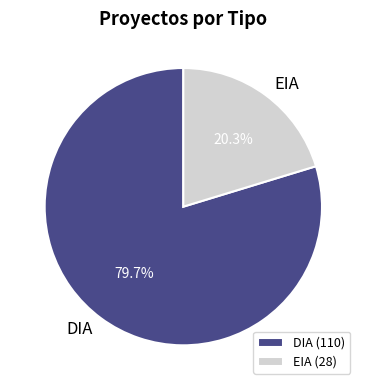

Rank the categories by value from lowest to highest.

EIA, DIA